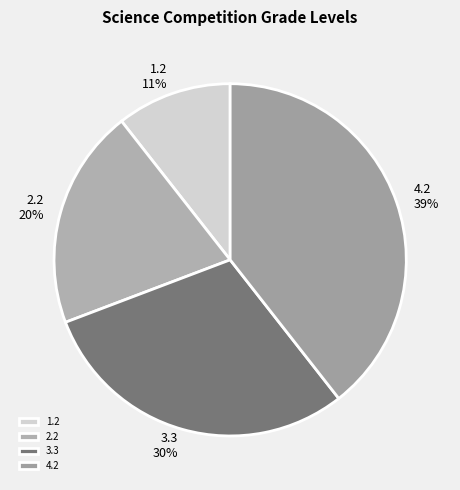

To the nearest percent, what is the average slice percentage?

25%